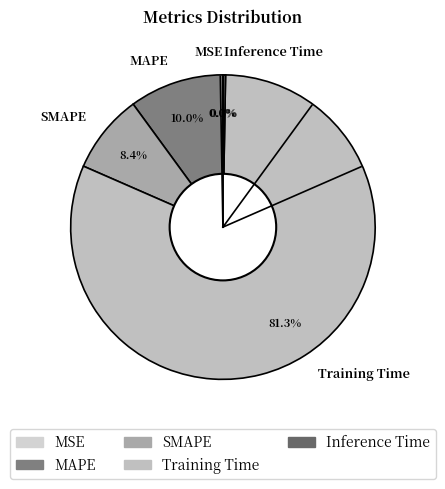

Does SMAPE account for over 50% of the chart?

No